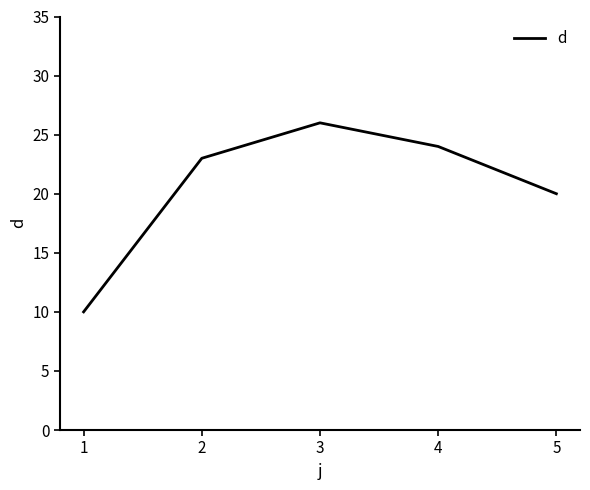

What is the sum of the values at 2 and 4?

47